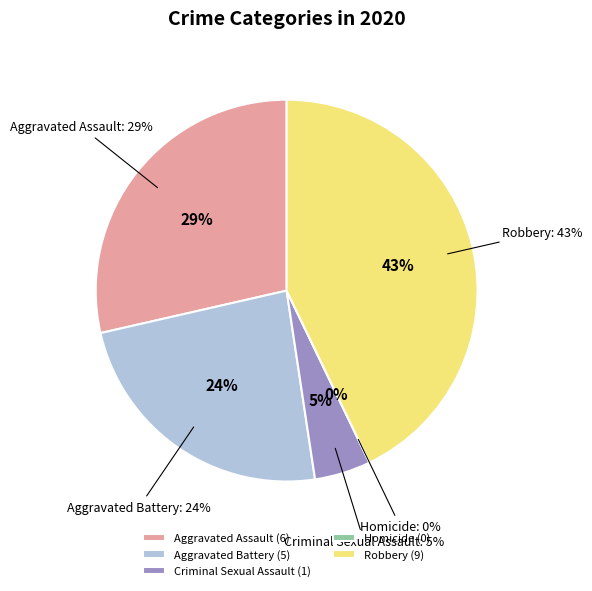

How many segments does this pie chart have?

5